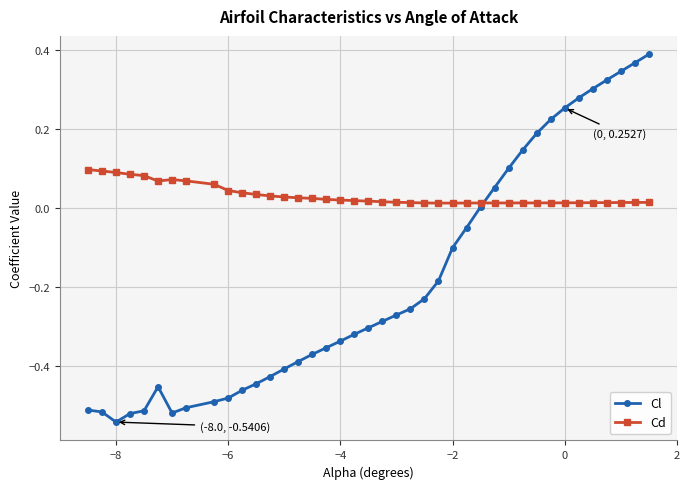

Which series has the largest total across all categories?

Cd